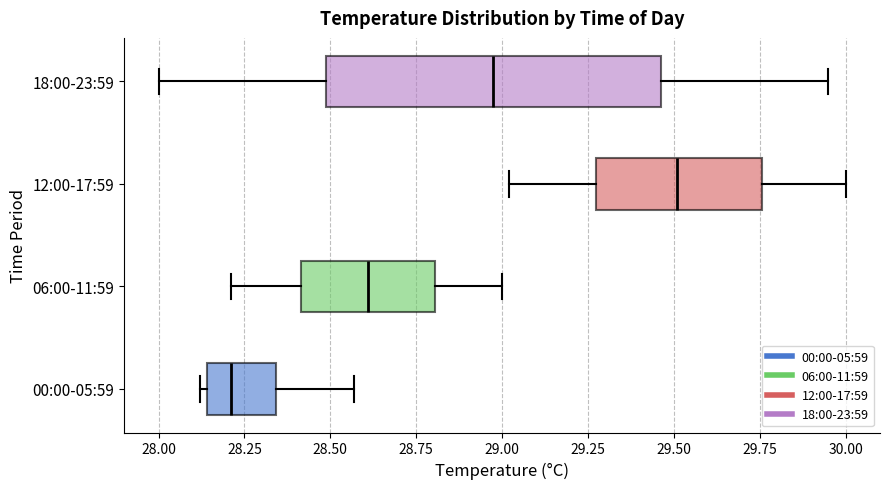

Where is the left edge of the box for 06:00-11:59 on the x-axis? The values are not printed on the chart, so give them approximately, as read against the axis.

28.40